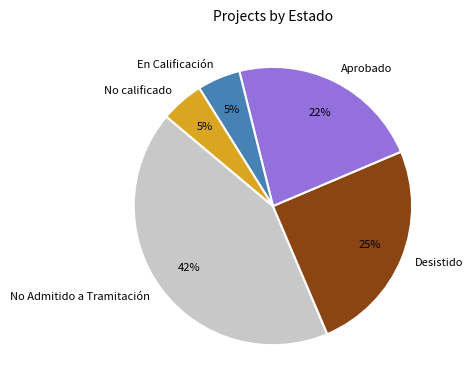

The En Calificación slice represents 1% of the pie. True or false?

False